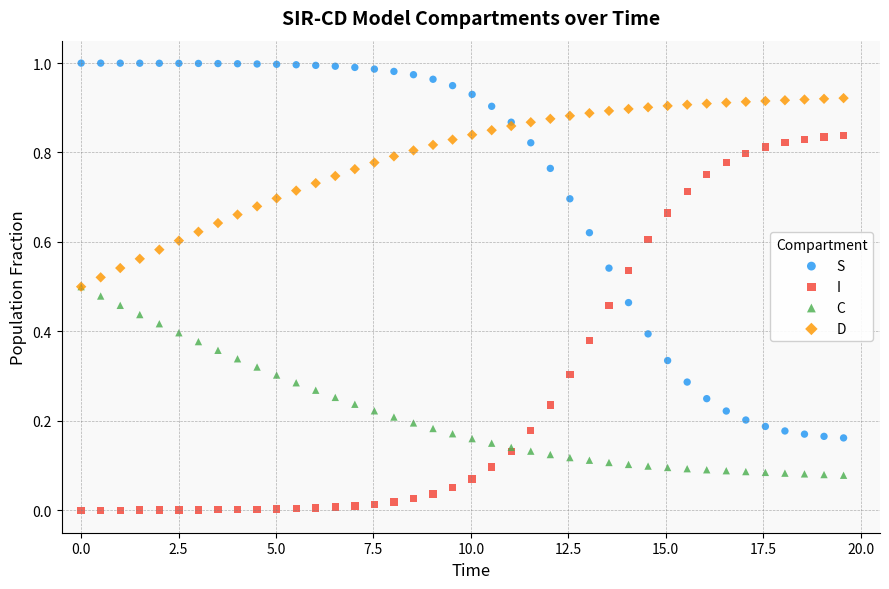

What are all the series names shown in the legend?

S, I, C, D